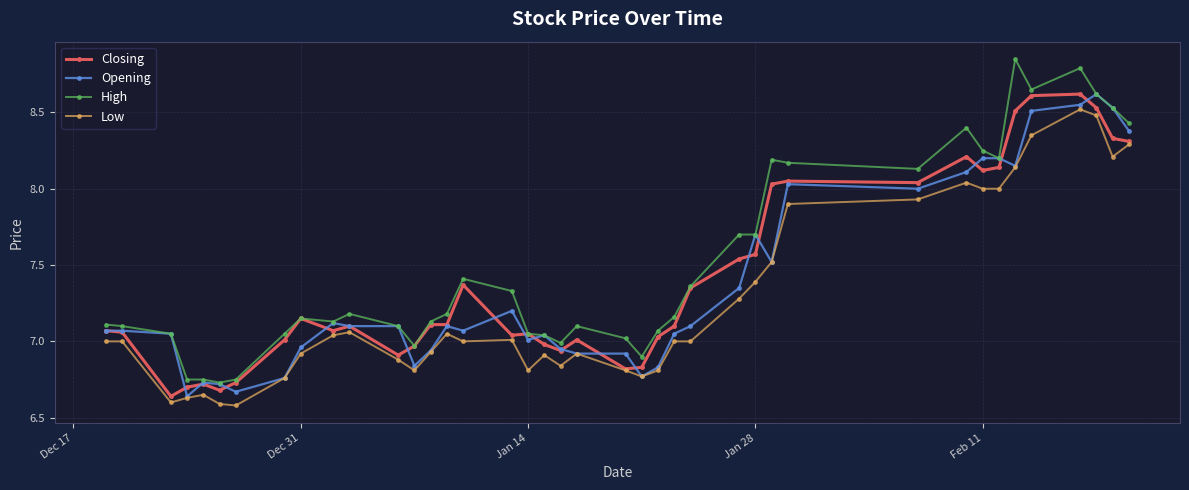

Which series has the largest total across all categories?

High